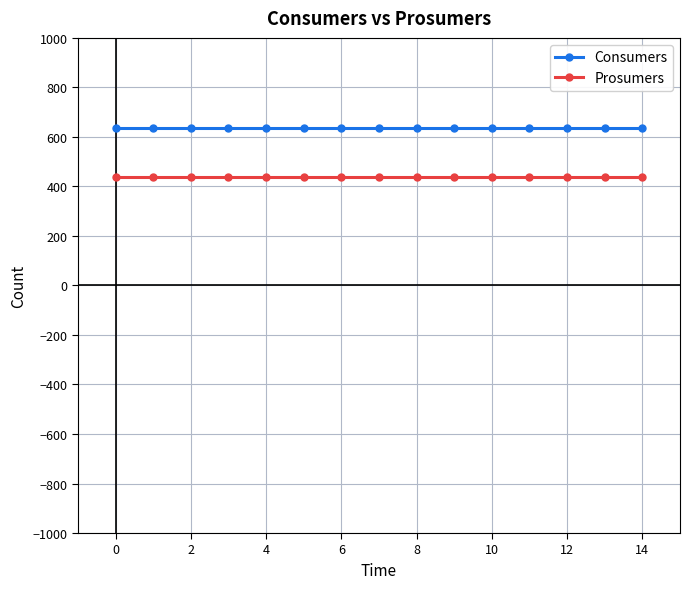

True or false: Consumers and Prosumers cross at least once.

False